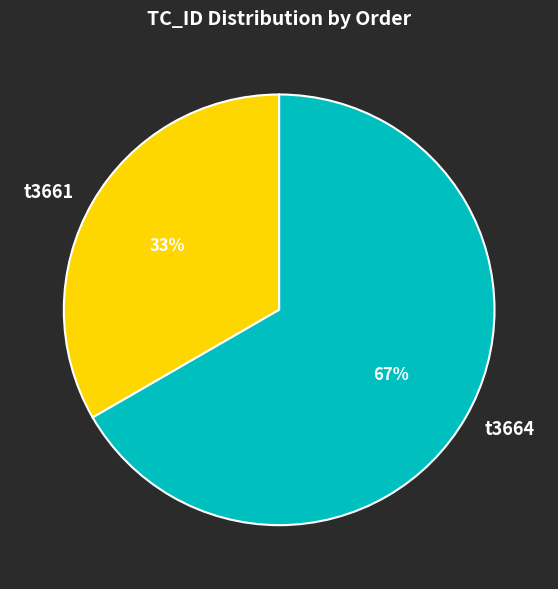

Count the number of slices in the pie.

2